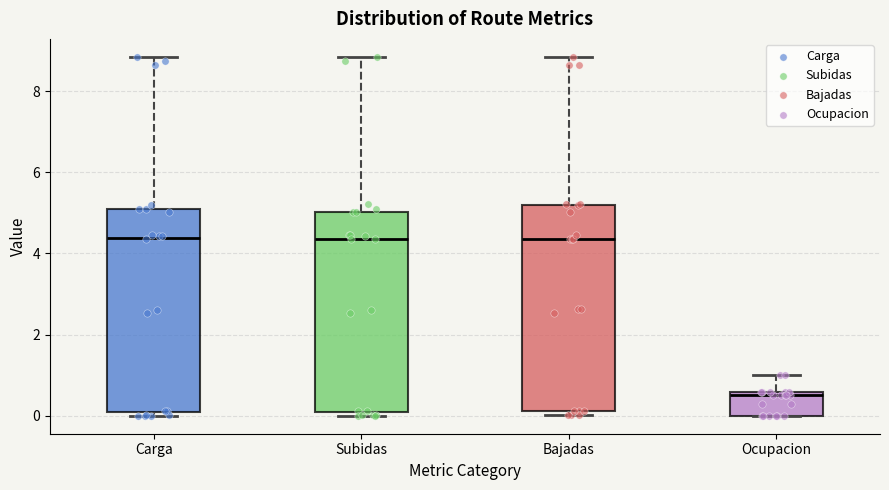

Reading left to right, read every box against the y-axis: the position of its median line, the range the box covers, and the ends of its whiskers. The values are not printed on the chart, so give them approximately, as read against the axis.

Carga: median 4.4, box 0.0 to 5.0, whiskers 0.0 (just below the box's lower edge) to 8.8
Subidas: median 4.4, box 0.0 to 5.0, whiskers 0.0 (just below the box's lower edge) to 8.8
Bajadas: median 4.4, box 0.2 to 5.2, whiskers 0.0 to 8.8
Ocupacion: median 0.6 (just below the box's upper edge), box 0.0 to 0.6, whiskers 0.0 to 1.0